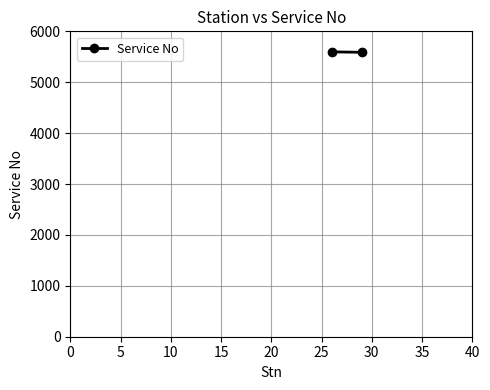

Is this an area chart (filled region under the line)?

No